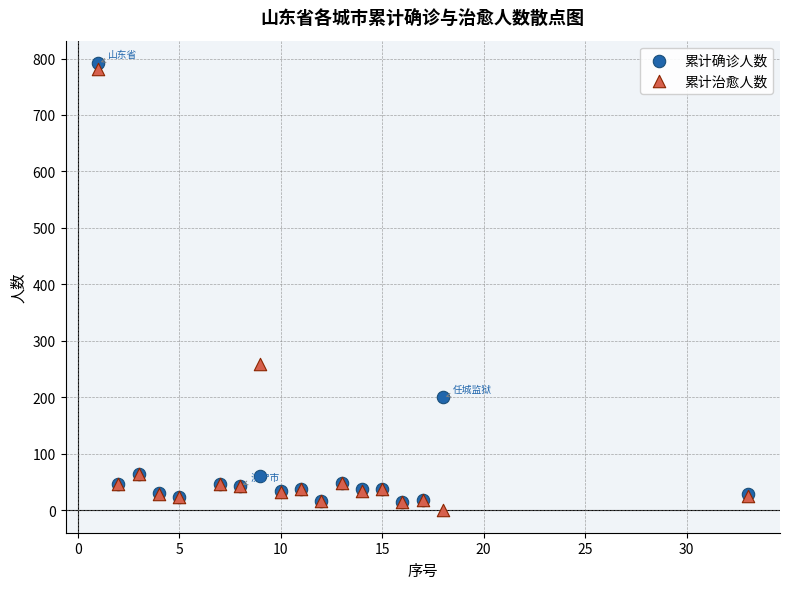

Which series contains the highest Y value?

累计确诊人数